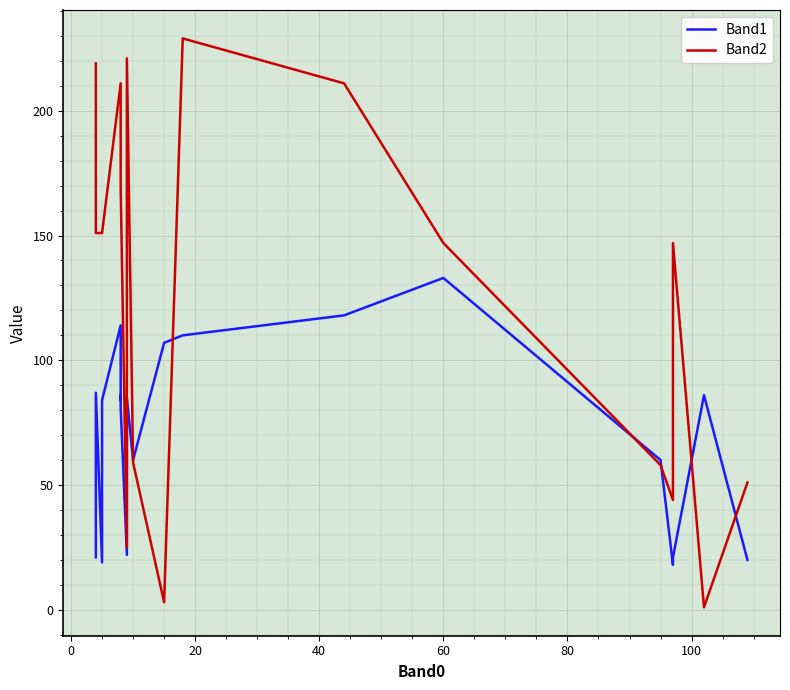

Rank the series by their average value, from highest to lowest.

Band2, Band1